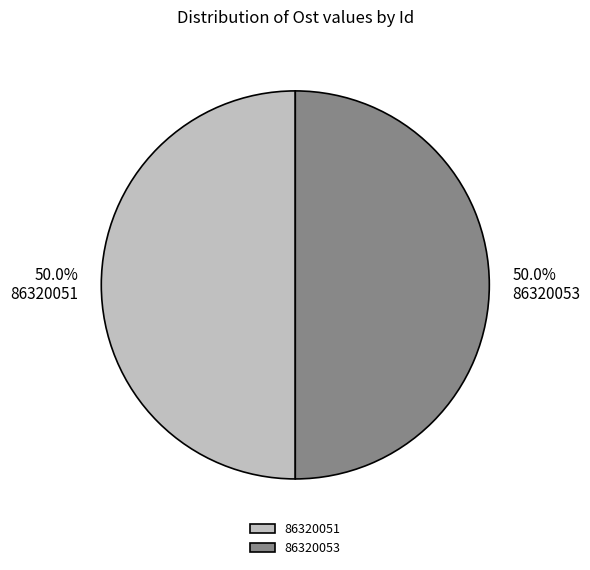

Count the number of slices in the pie.

2